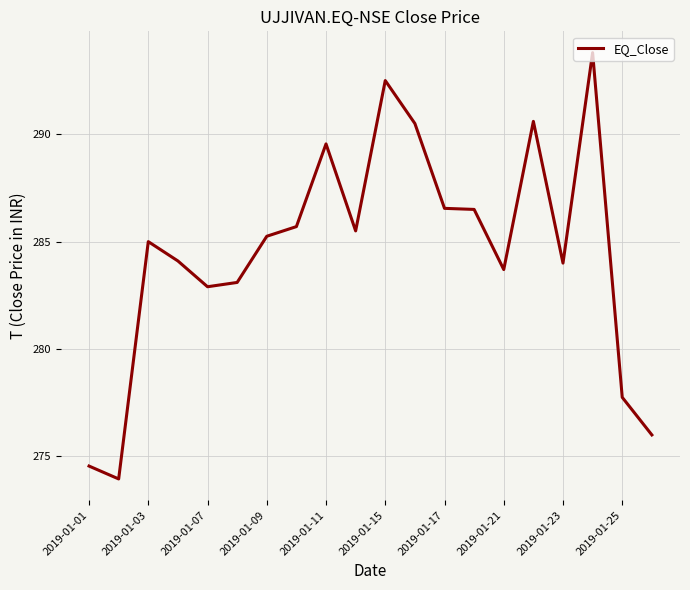

What is the greatest value displayed?

293.8